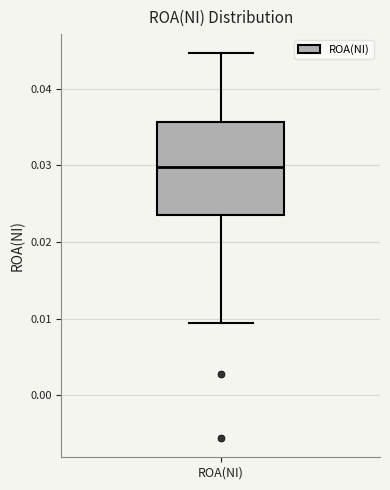

Where is the upper edge of the box for ROA(NI) on the y-axis? The values are not printed on the chart, so give them approximately, as read against the axis.

0.036